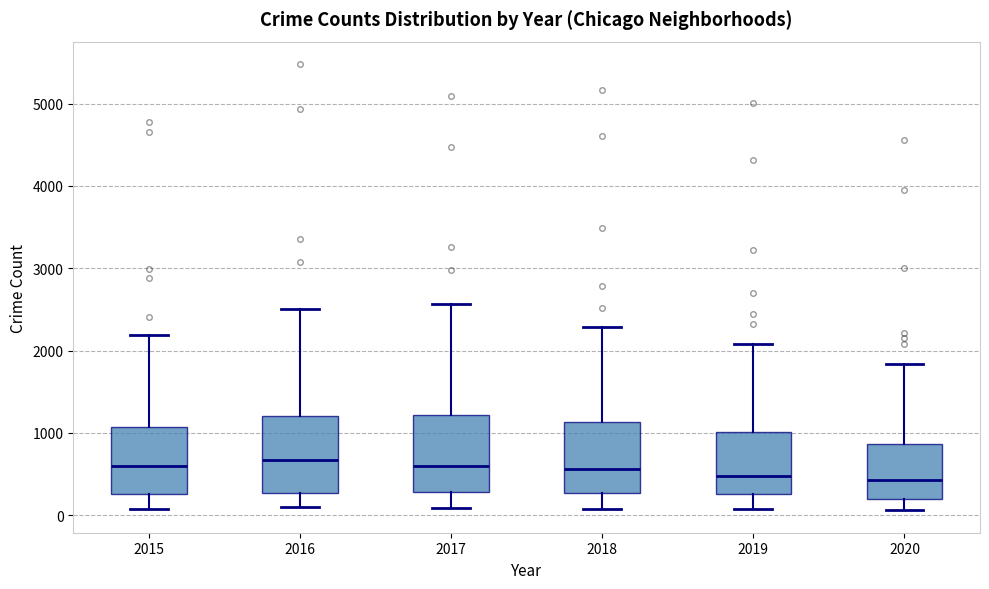

Reading left to right, read every box against the y-axis: the position of its median line, the range the box covers, and the ends of its whiskers. The values are not printed on the chart, so give them approximately, as read against the axis.

2015: median 600, box 300 to 1100, whiskers 100 to 2200
2016: median 700, box 300 to 1200, whiskers 100 to 2500
2017: median 600, box 300 to 1200, whiskers 100 to 2600
2018: median 600, box 300 to 1100, whiskers 100 to 2300
2019: median 500, box 300 to 1000, whiskers 100 to 2100
2020: median 400, box 200 to 900, whiskers 100 to 1800